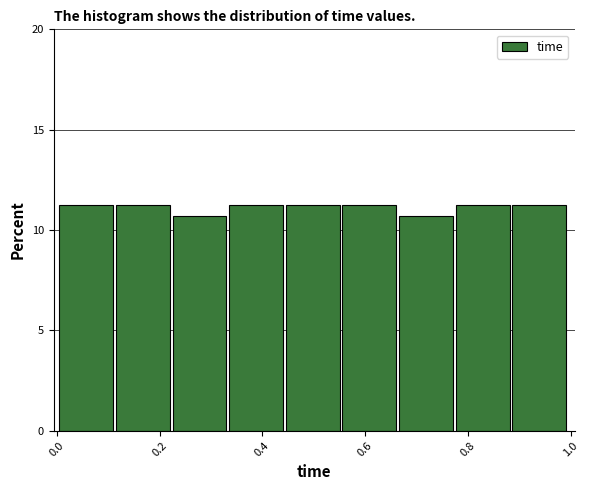

How tall is the bar that spans 0.12 to 0.22 on the x-axis? Neither the bar edges nor the heights are printed on the chart, so give them approximately, as read against the axes.

11.0